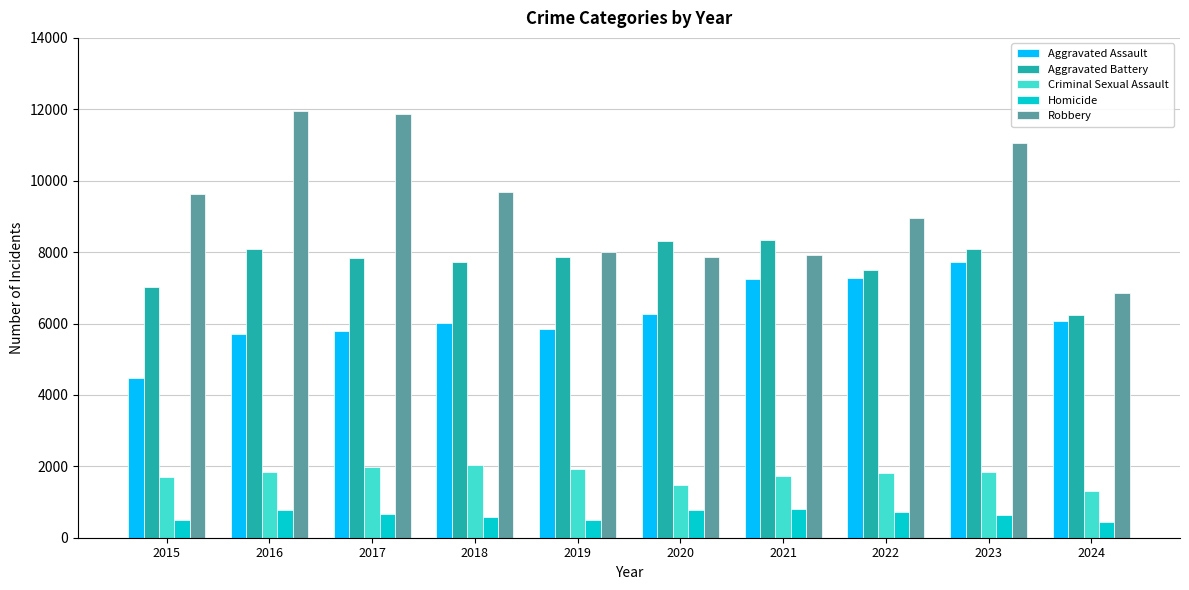

Rank the series at 2018 from lowest to highest value.

Homicide, Criminal Sexual Assault, Aggravated Assault, Aggravated Battery, Robbery